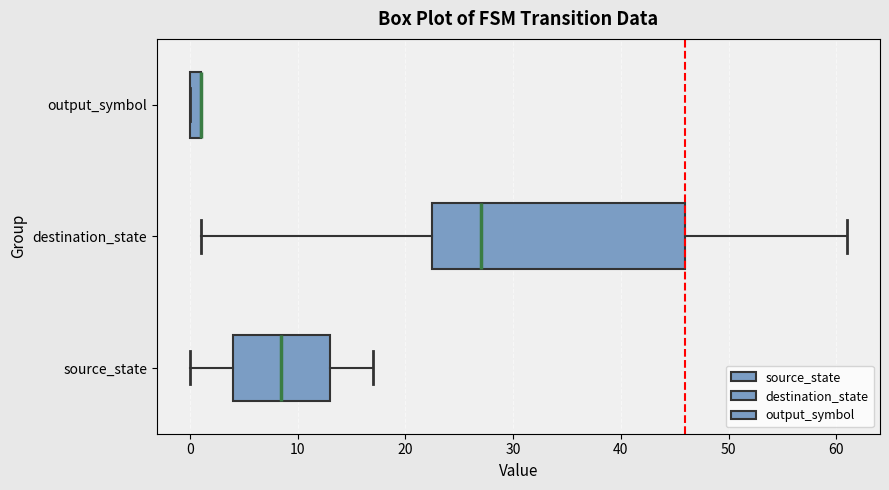

Where does the left whisker of the box for destination_state end on the x-axis? The values are not printed on the chart, so give them approximately, as read against the axis.

1